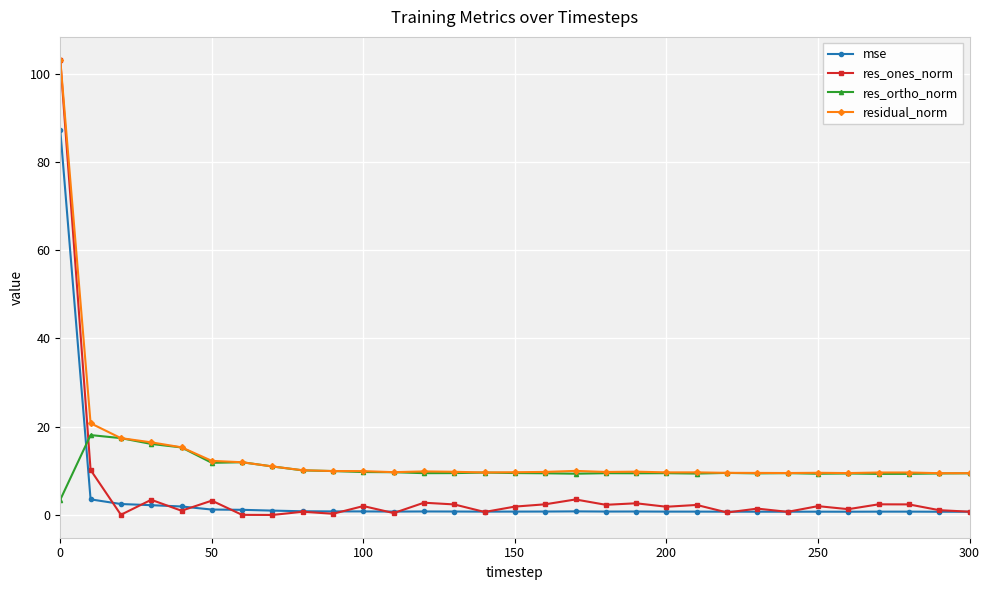

What is the minimum value for residual_norm?

9.5